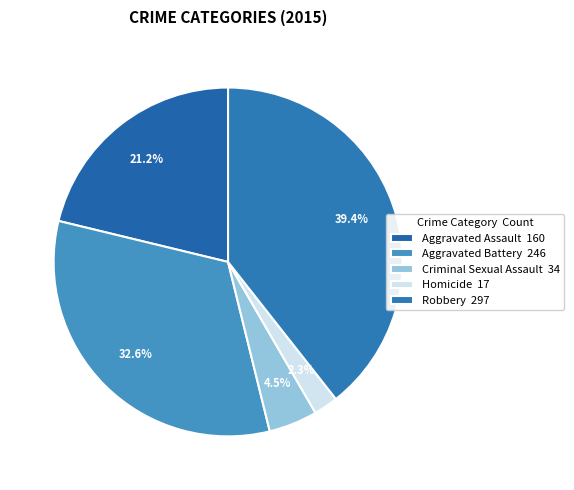

Is there a majority slice in this chart?

No